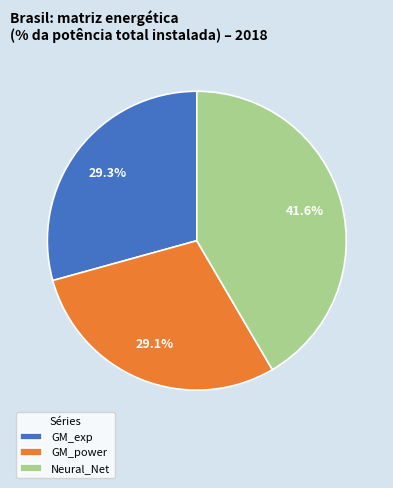

What percentage is the GM_power slice, to the nearest percent?

29%